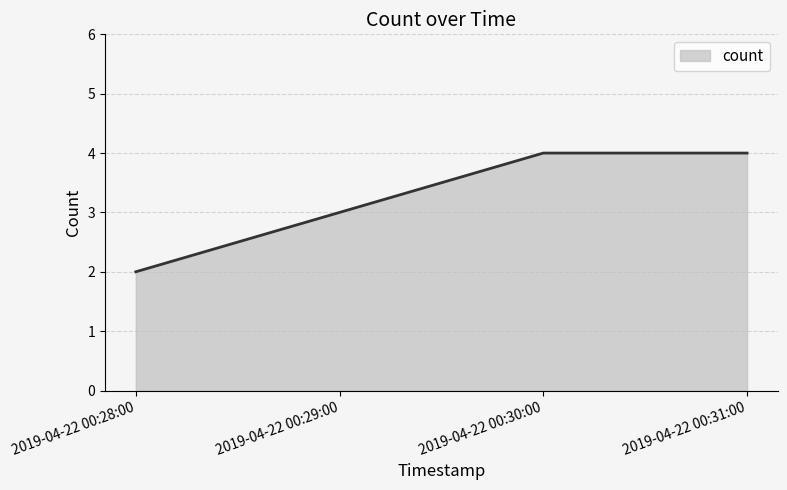

What is the maximum value shown in the chart?

4